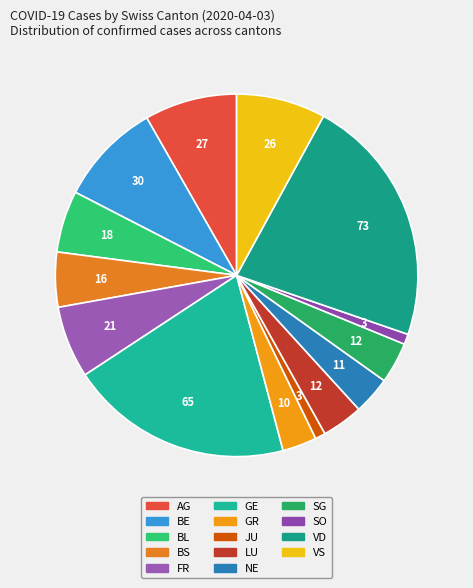

Count the number of slices in the pie.

14